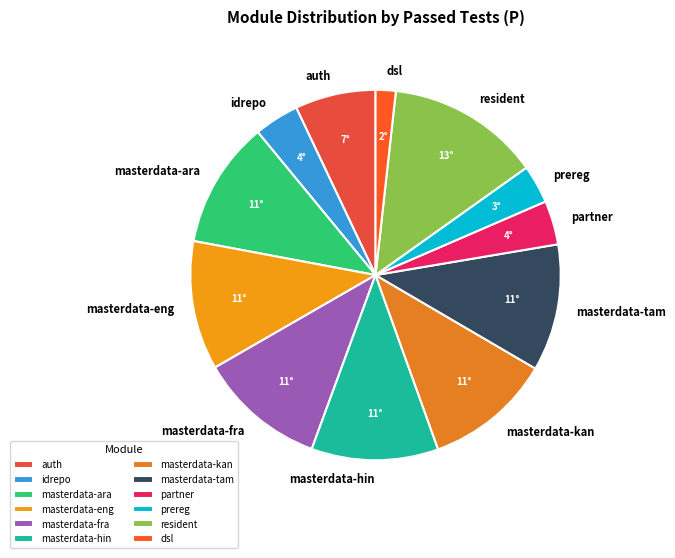

Between masterdata-hin and auth, which is larger?

masterdata-hin